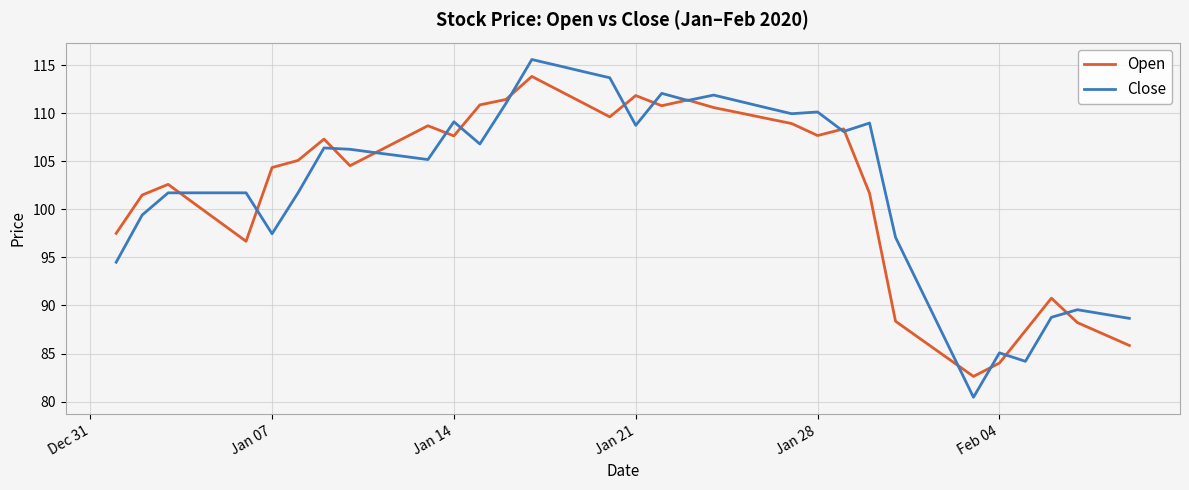

Which series has the widest spread of values?

Close